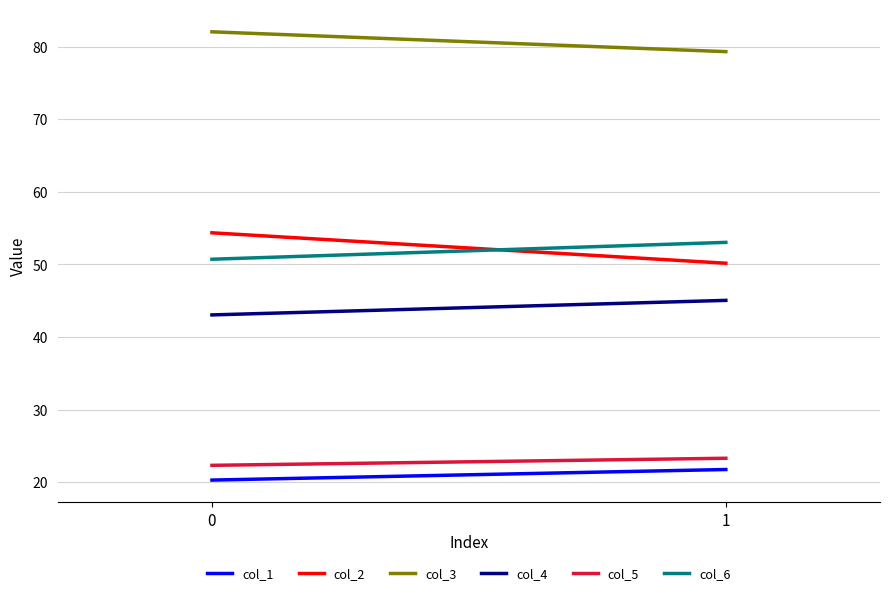

What is the difference between the highest and lowest values at 0?

61.8